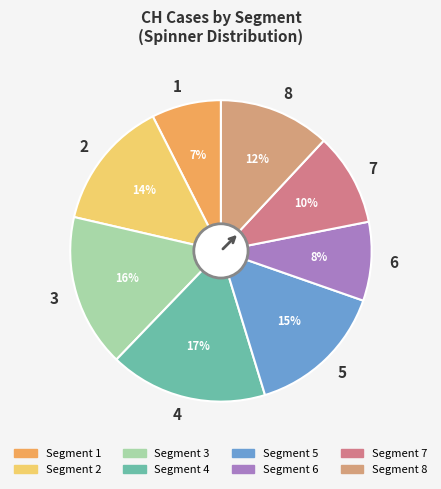

Does any single category account for the majority?

No